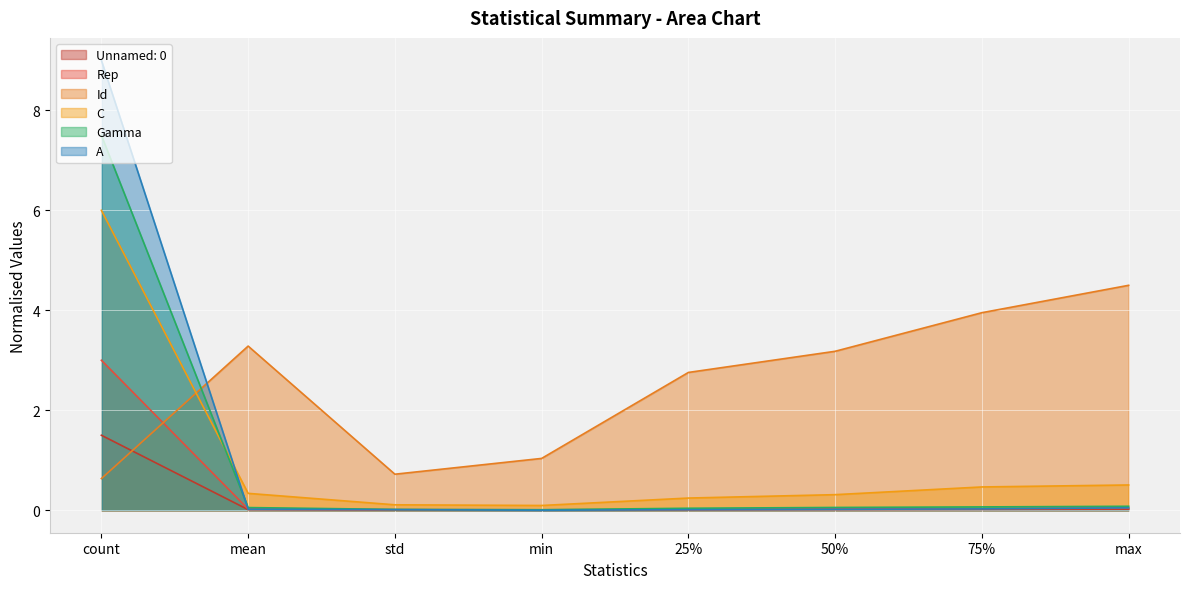

What are all the series names shown in the legend?

Unnamed: 0, Rep, Id, C, Gamma, A